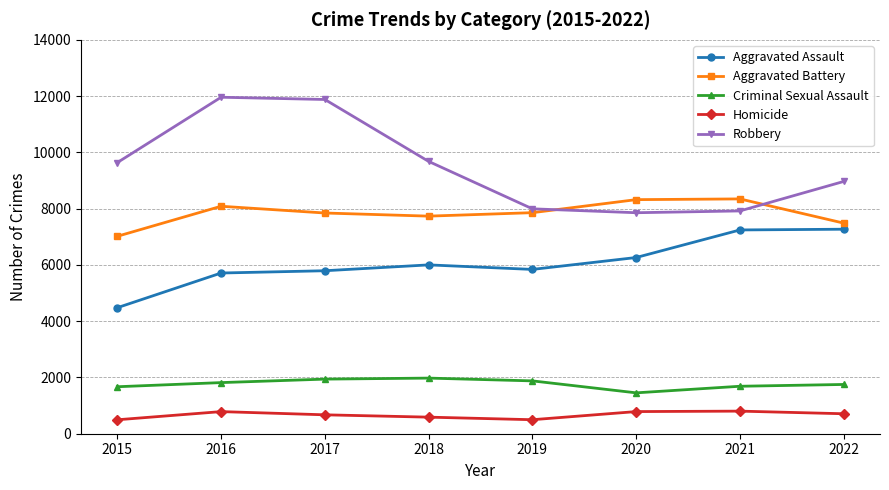

True or false: Aggravated Battery and Robbery intersect in this chart.

True